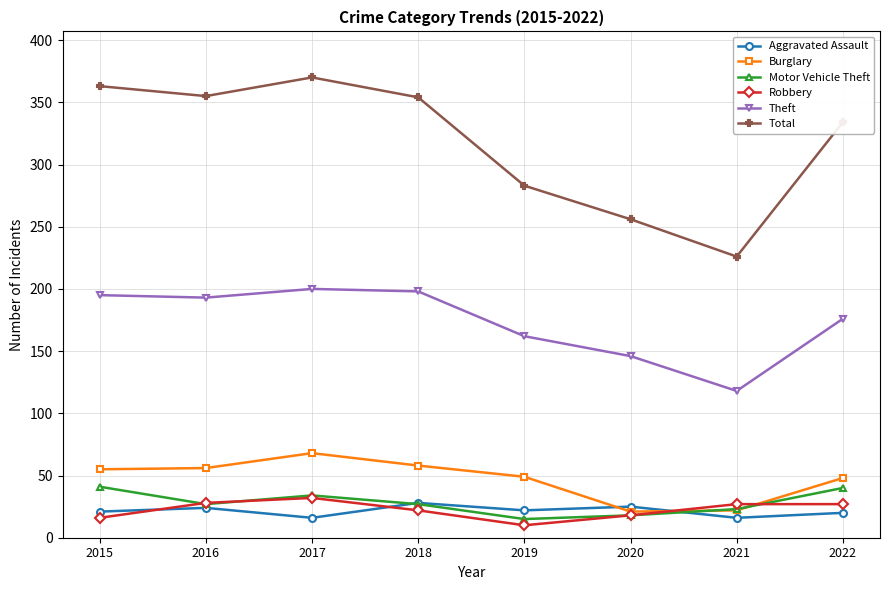

At which category does the chart reach its minimum across all series?

2019